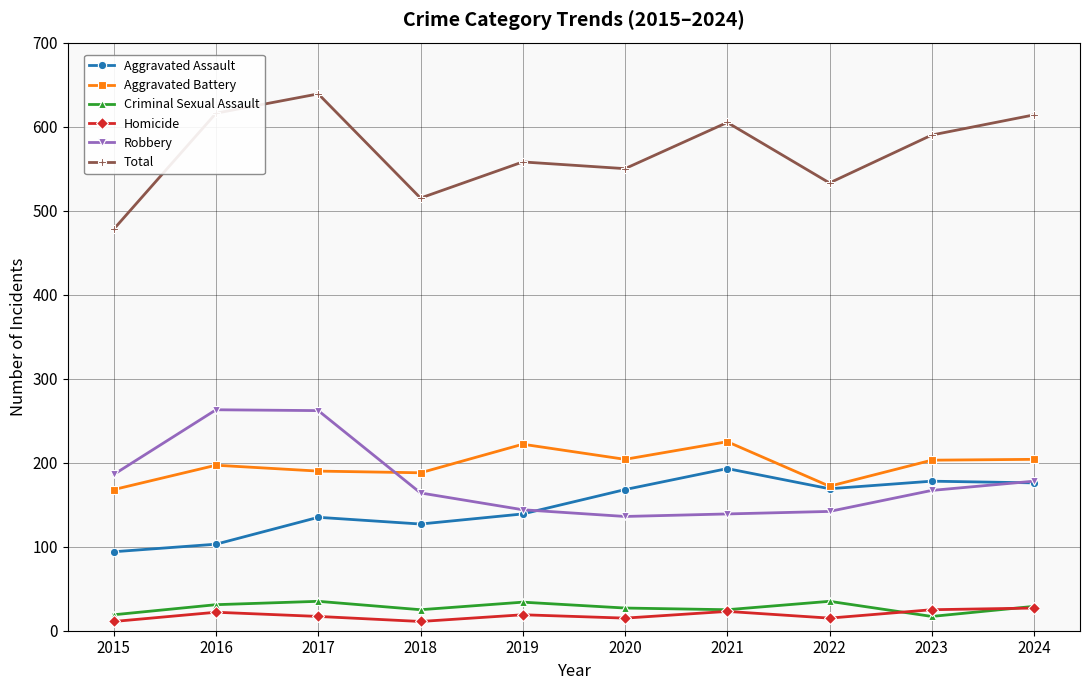

In Robbery, how many points are lower than both neighbors (excluding endpoints)?

1